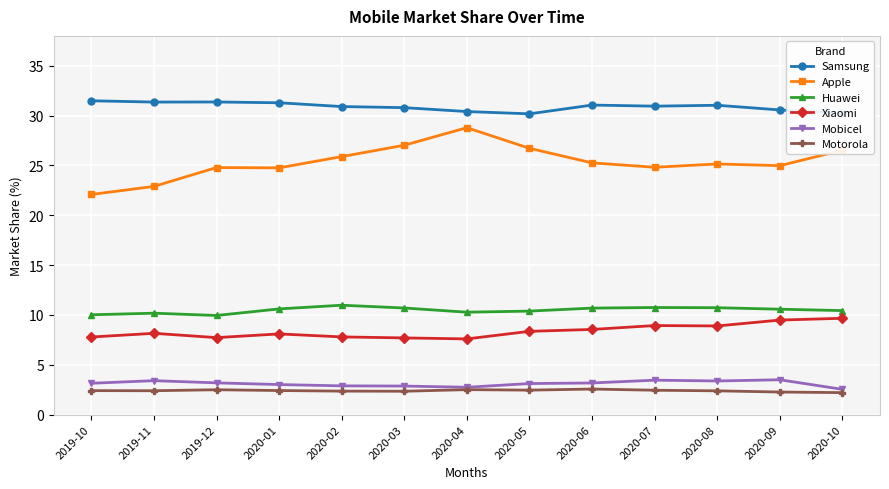

Is this an area chart (filled region under the line)?

No